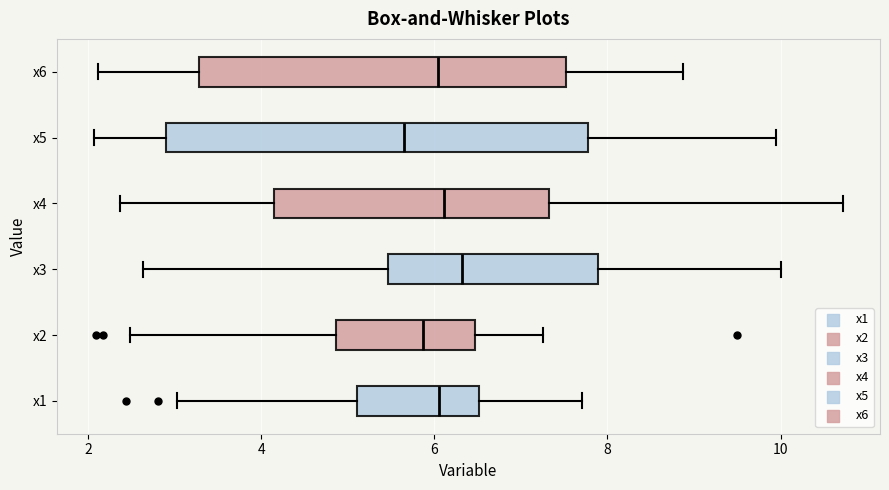

Which box is the widest, from its left edge to its right edge?

x5